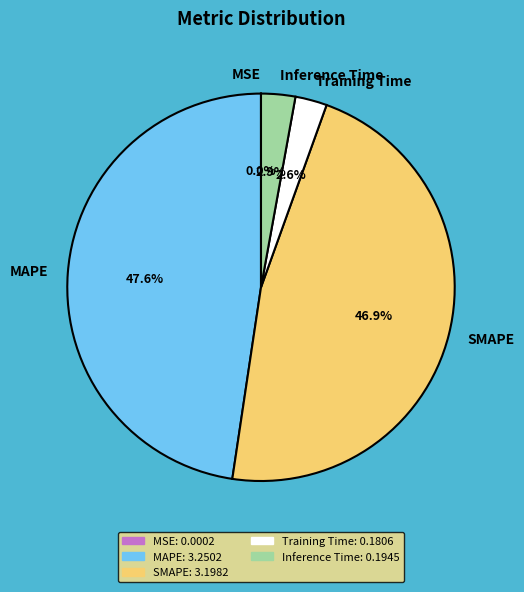

What is the largest slice in the pie chart?

MAPE